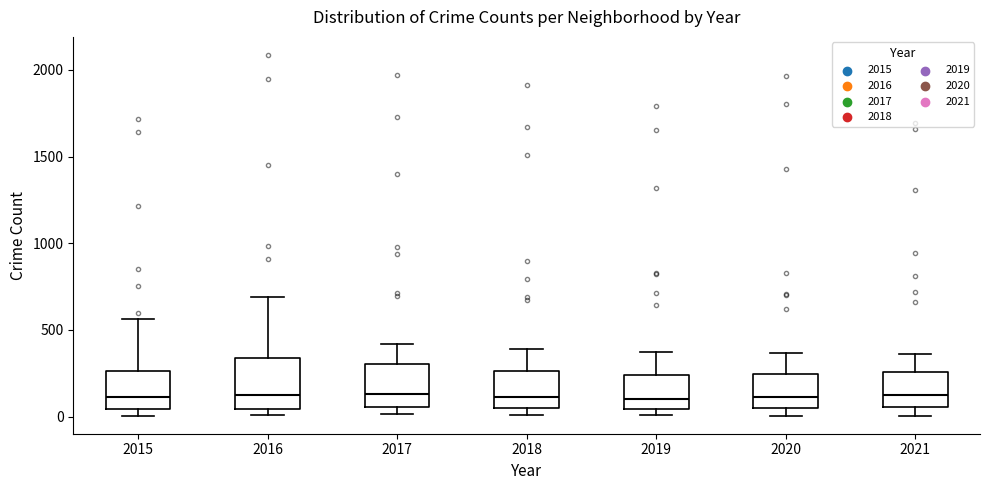

Reading left to right, read every box against the y-axis: the position of its median line, the range the box covers, and the ends of its whiskers. The values are not printed on the chart, so give them approximately, as read against the axis.

2015: median 100, box 50 to 250, whiskers 0 to 550
2016: median 150, box 50 to 350, whiskers 0 to 700
2017: median 150, box 50 to 300, whiskers 0 to 400
2018: median 100, box 50 to 250, whiskers 0 to 400
2019: median 100, box 50 to 250, whiskers 0 to 400
2020: median 100, box 50 to 250, whiskers 0 to 350
2021: median 100, box 50 to 250, whiskers 0 to 350